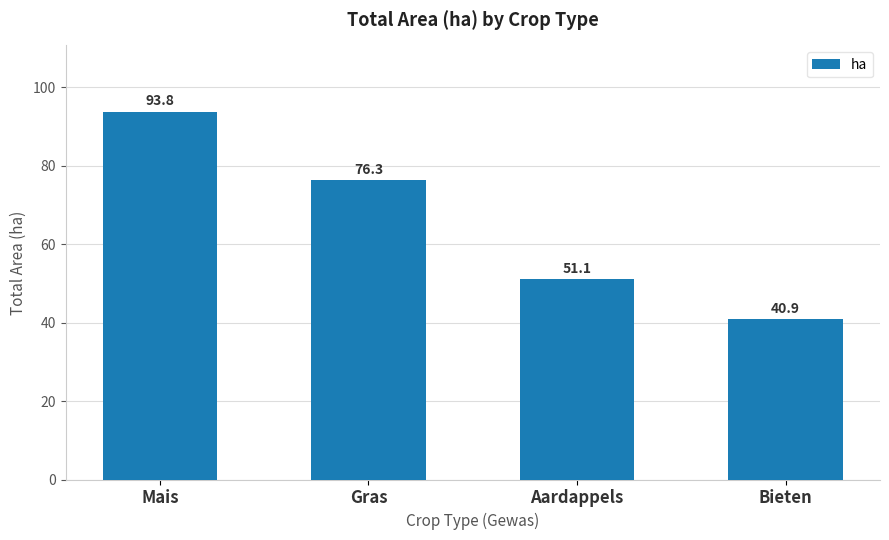

Approximately how many times larger is the value at Mais compared to Gras?

1.2